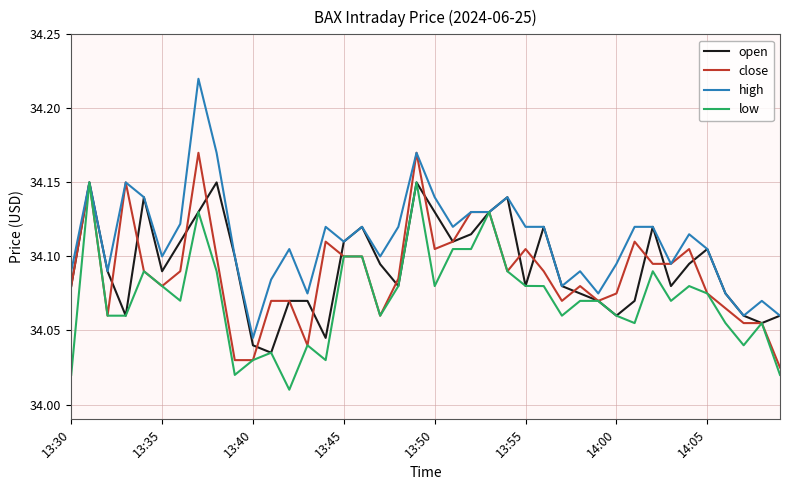

Which series has the largest total across all categories?

high